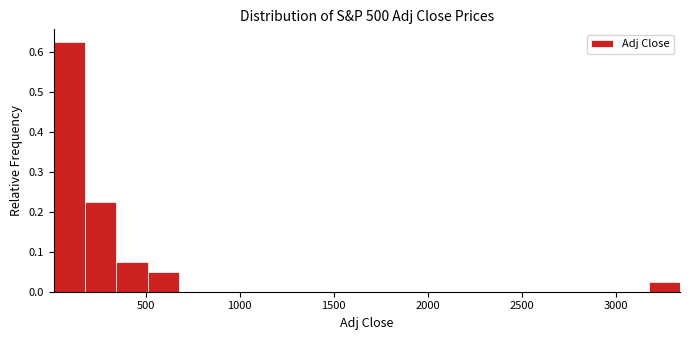

Around what value on the x-axis is the tallest bar? Give the approximate position of its centre, as read against the axis.

100